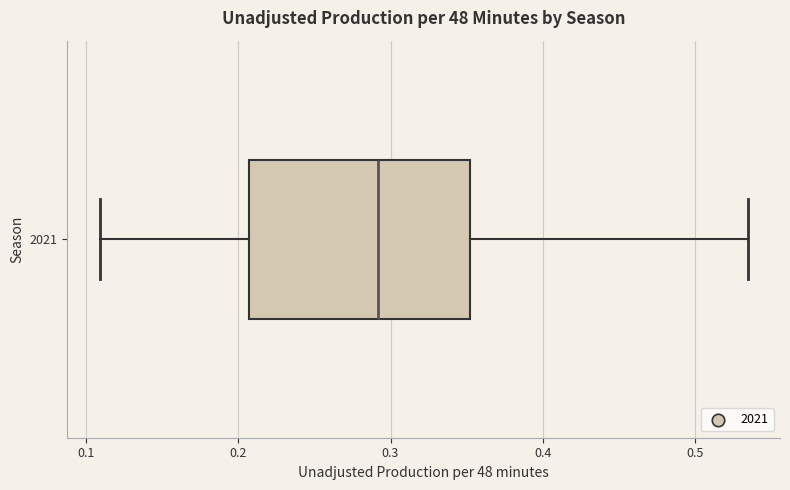

Transcribe this box plot: give where the median line is, the range the box spans, and where the two whiskers end, as read against the x-axis. The values are not printed on the chart, so give them approximately, as read against the axis.

median 0.29, box 0.21 to 0.35, whiskers 0.11 to 0.53